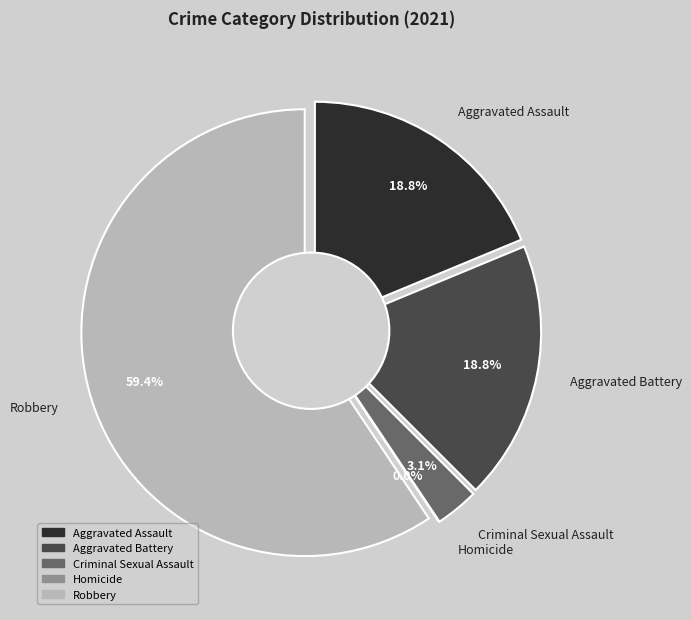

How many slices are in this pie chart?

5